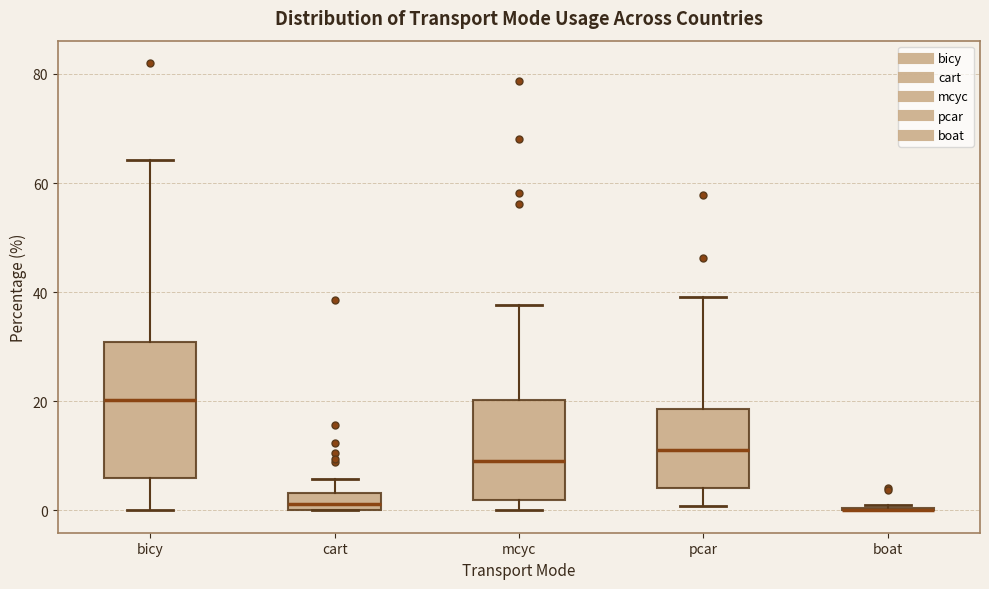

Reading left to right, read every box against the y-axis: the position of its median line, the range the box covers, and the ends of its whiskers. The values are not printed on the chart, so give them approximately, as read against the axis.

bicy: median 20, box 6 to 30, whiskers 0 to 64
cart: median 2, box 0 to 4, whiskers 0 to 6
mcyc: median 10, box 2 to 20, whiskers 0 to 38
pcar: median 12, box 4 to 18, whiskers 0 to 40
boat: box collapsed to a line at 0, whiskers 0 to 2